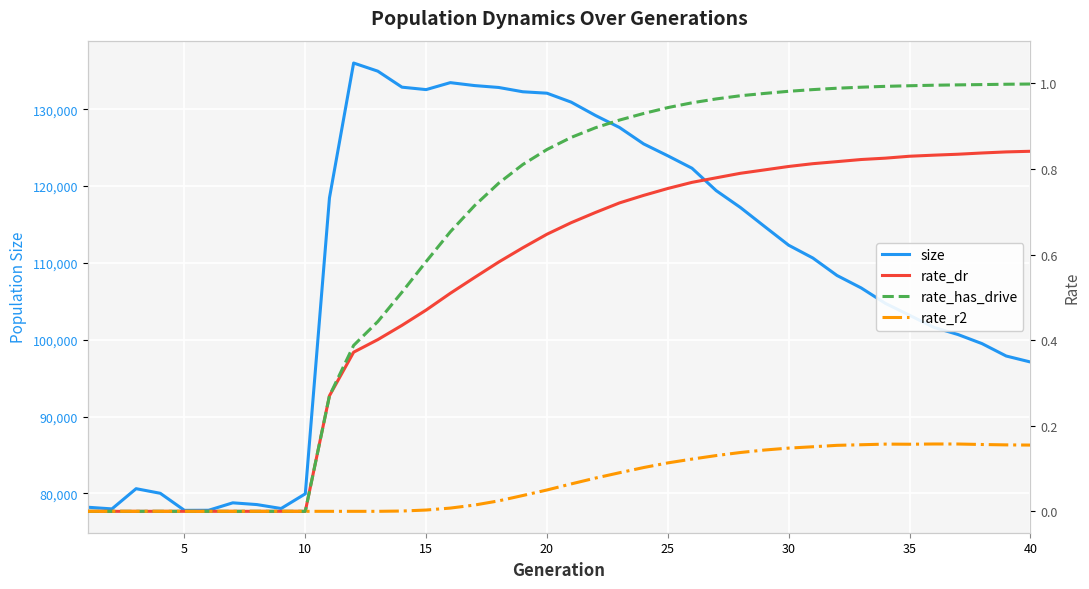

How many data points in rate_r2 are above 0?

27